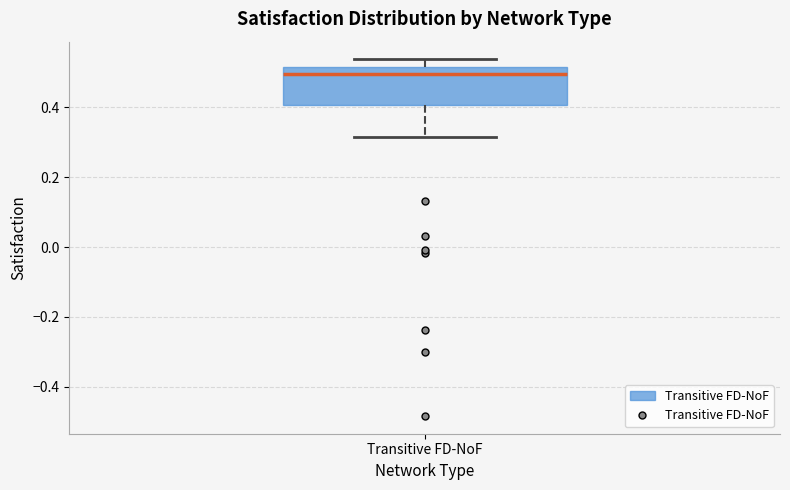

Transcribe this box plot: give where the median line is, the range the box spans, and where the two whiskers end, as read against the y-axis. The values are not printed on the chart, so give them approximately, as read against the axis.

median 0.50, box 0.40 to 0.52, whiskers 0.32 to 0.54